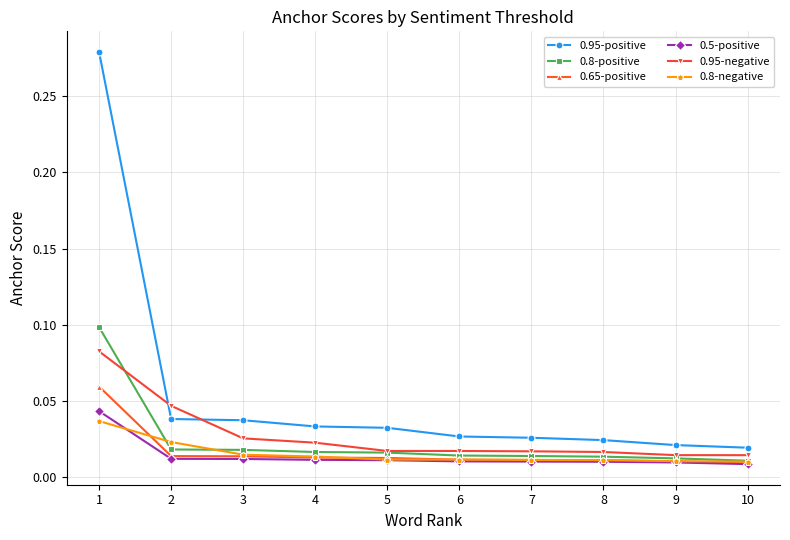

Between 2 and 10, which series saw the biggest shift?

0.95-negative